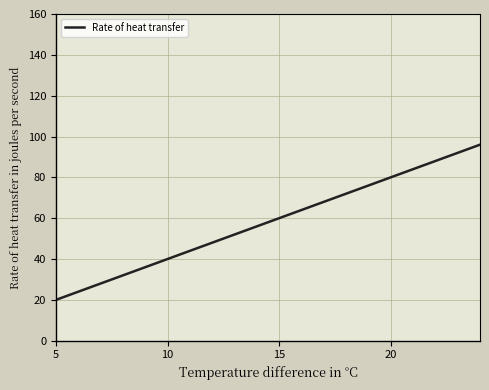

Reading right to left, transcribe all the data shown in this chart.

96	92	88	84	80	76	72	68	64	60	56	52	48	44	40	36	32	28	24	20